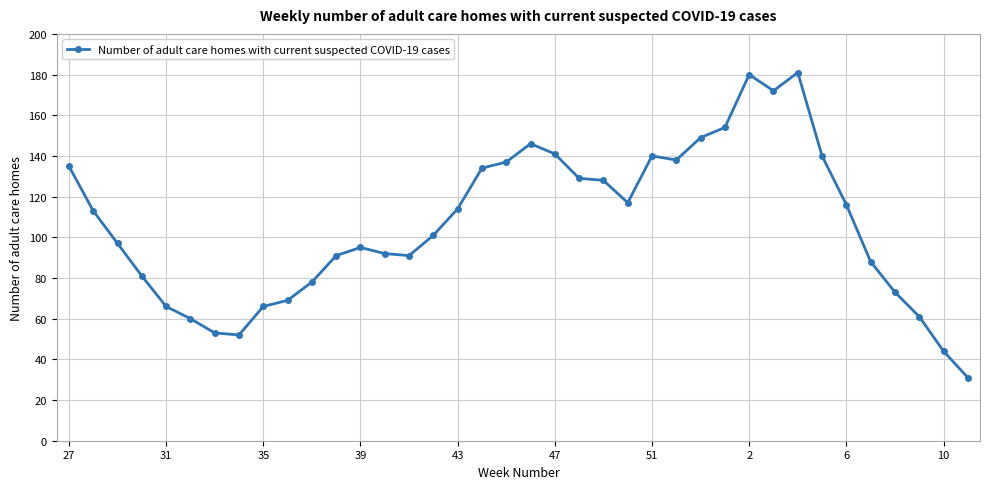

What is the average value?

107